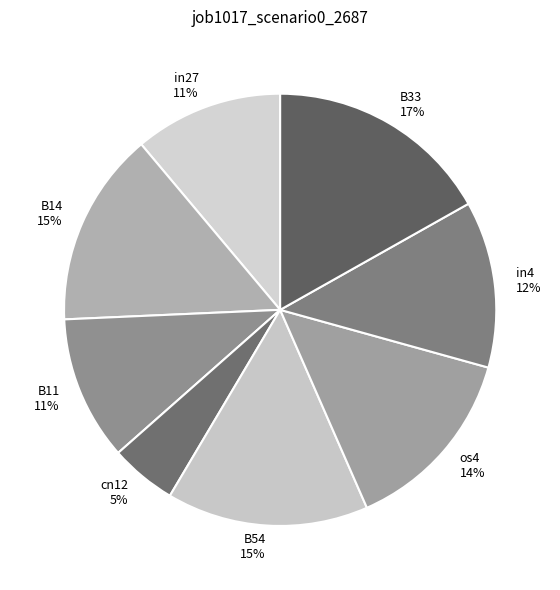

Which category has the smallest portion of the pie?

cn12